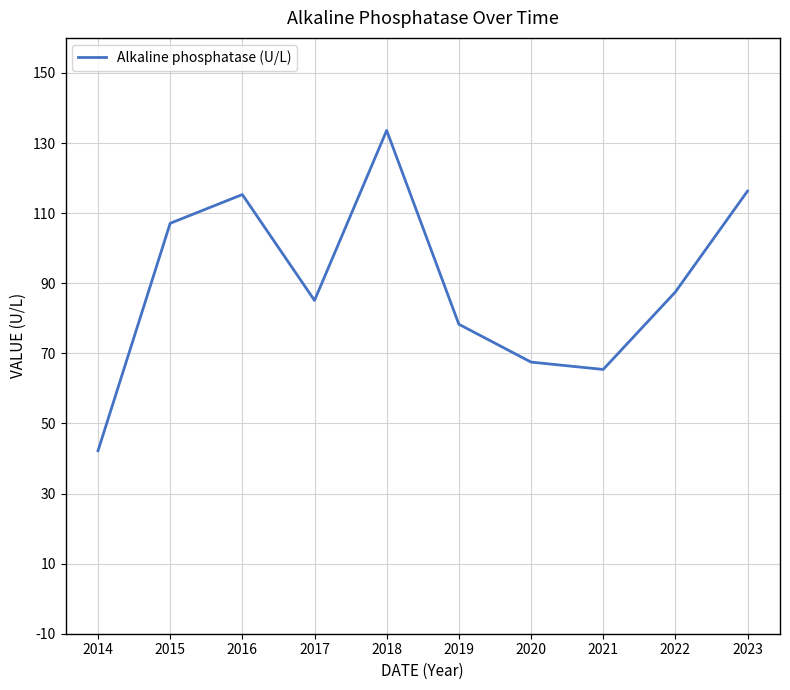

How many interior local peaks (higher than both neighbors) does the data have?

2